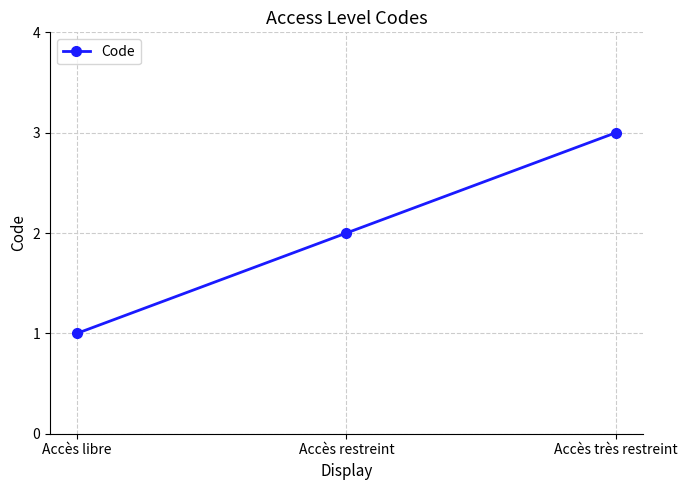

What is the smallest value displayed?

1